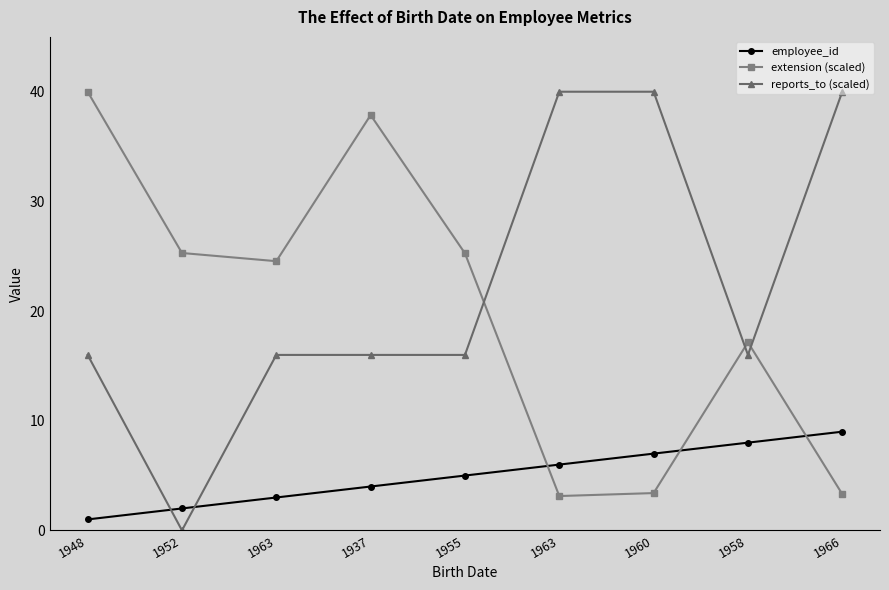

True or false: employee_id has more than 2 points higher than both neighbors.

False